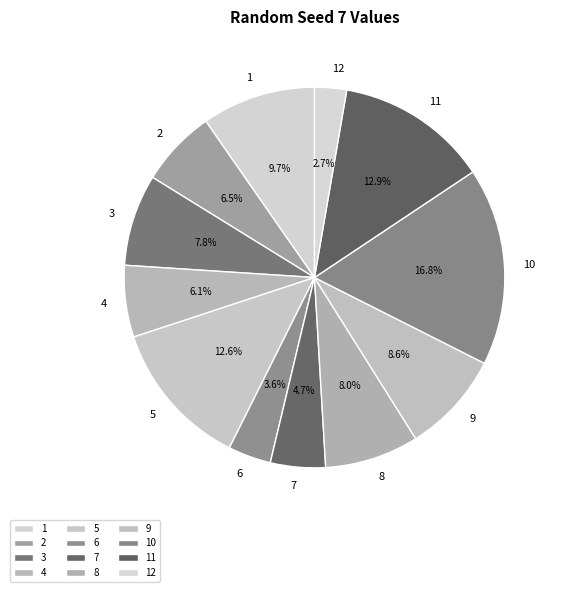

Which has a higher value, 4 or 12?

4